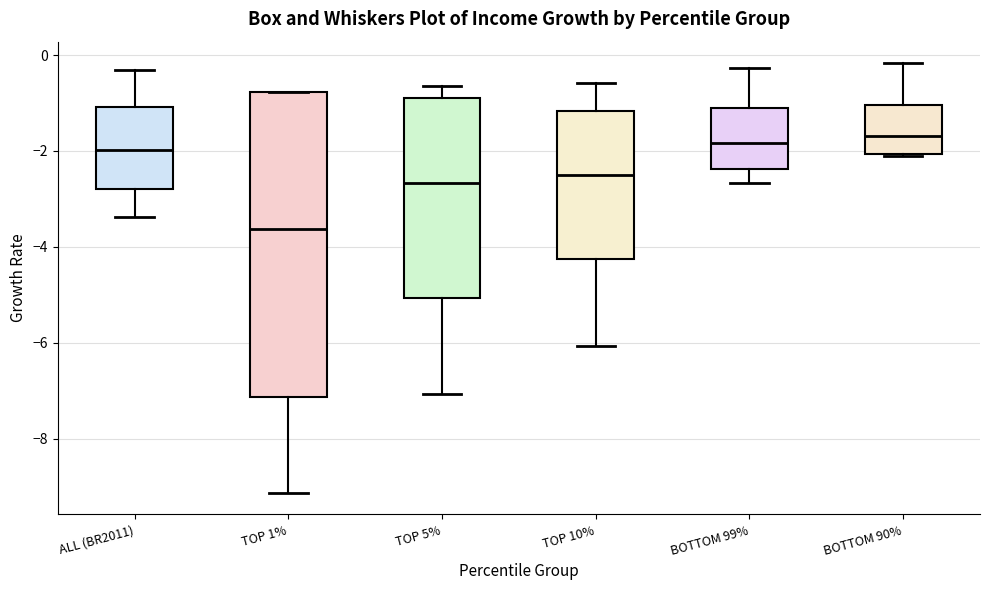

Reading left to right, transcribe this box plot: for each box, give where its median line is, the range the box spans, and where its two whiskers end, as read against the y-axis. The values are not printed on the chart, so give them approximately, as read against the axis.

ALL (BR2011): median -2.0, box -2.8 to -1.0, whiskers -3.4 to -0.4
TOP 1%: median -3.6, box -7.2 to -0.8, whiskers -9.2 to -0.8
TOP 5%: median -2.6, box -5.0 to -0.8, whiskers -7.0 to -0.6
TOP 10%: median -2.6, box -4.2 to -1.2, whiskers -6.0 to -0.6
BOTTOM 99%: median -1.8, box -2.4 to -1.2, whiskers -2.6 to -0.2
BOTTOM 90%: median -1.6, box -2.0 to -1.0, whiskers -2.2 to -0.2